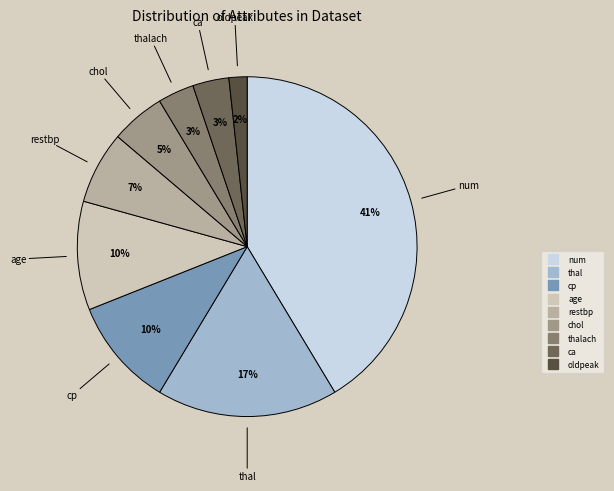

To the nearest percent, what is the difference between the largest and smallest slice percentages?

40%